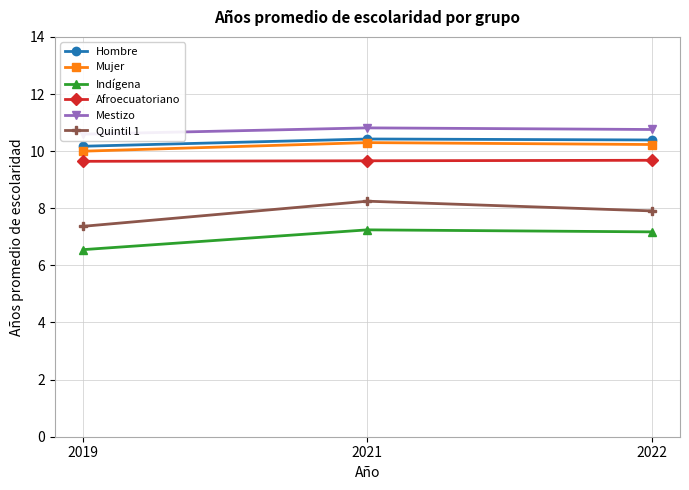

Is this an area chart (filled region under the line)?

No